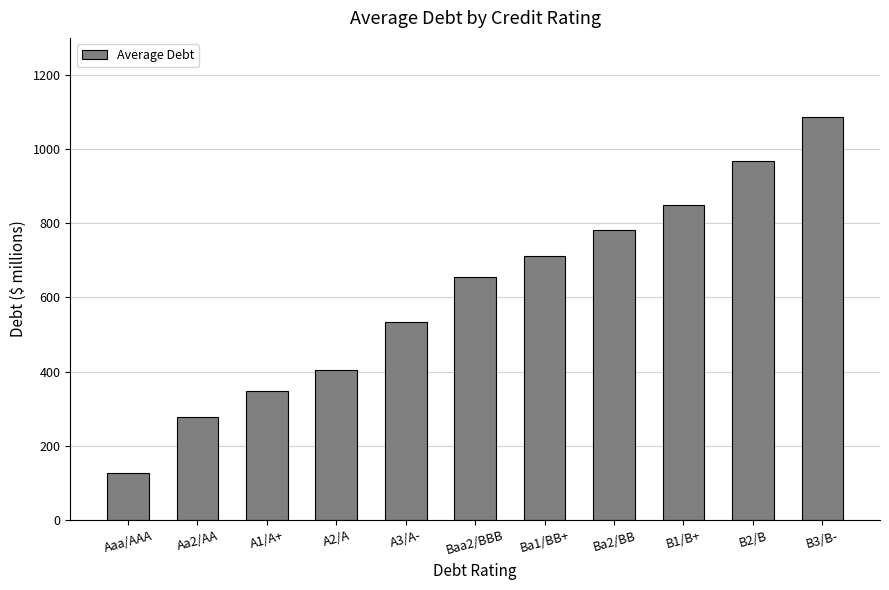

True or false: the data shows 967.3 at B2/B.

True